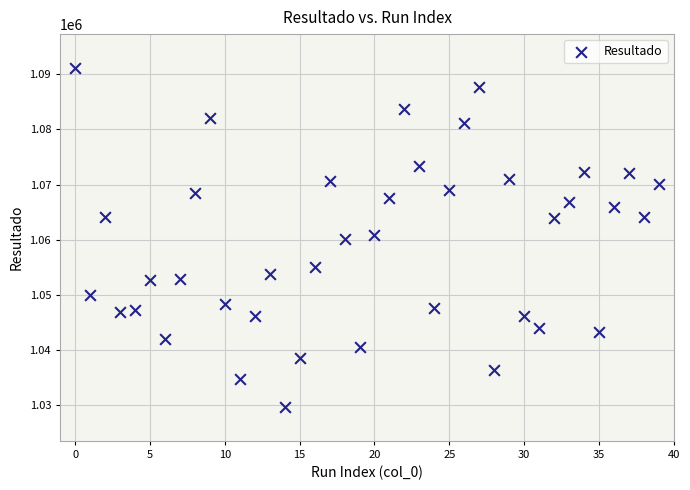

What is the range of Y values (max minus min)?

61381.3